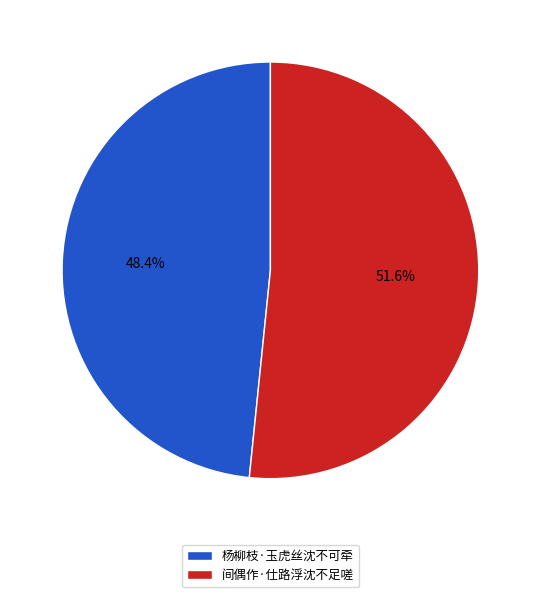

What is the majority slice?

间偶作·仕路浮沈不足嗟